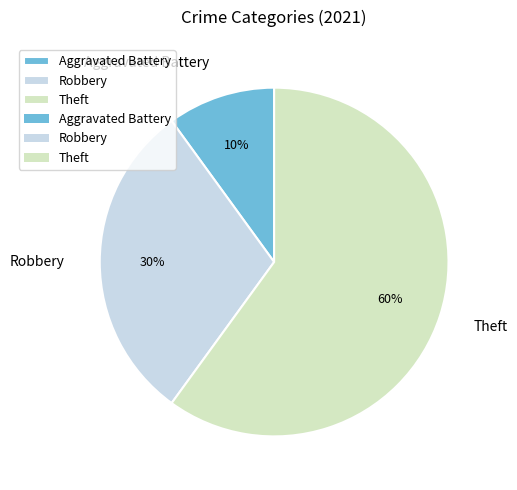

What percentage is the Aggravated Battery slice, to the nearest percent?

10%